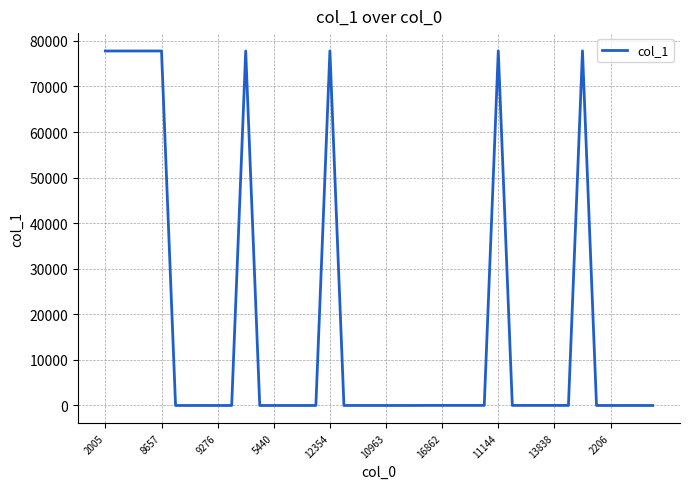

What is the difference between the maximum and minimum values?

77811